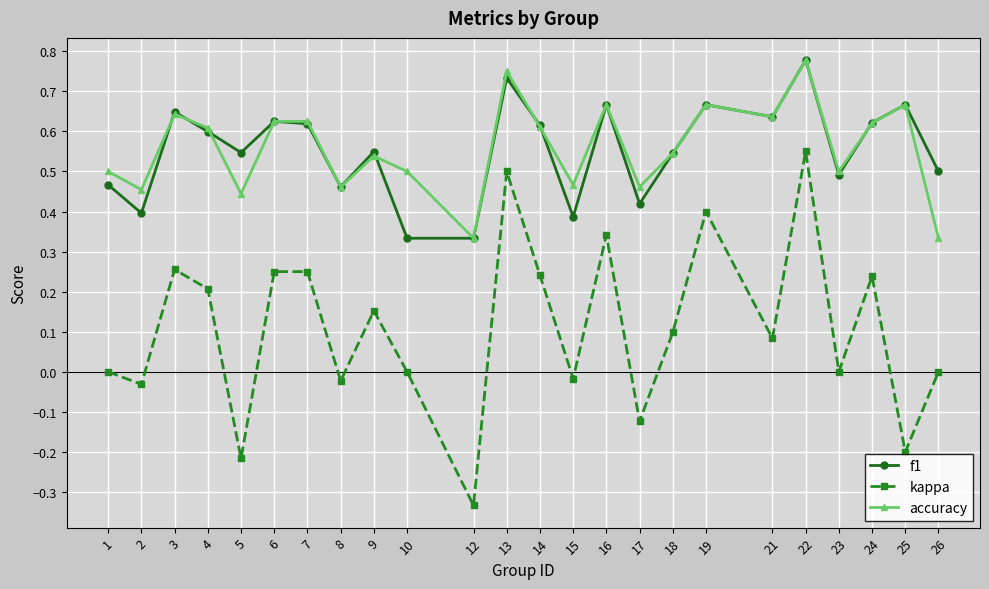

The accuracy series shows 0.6 at 14. True or false?

True